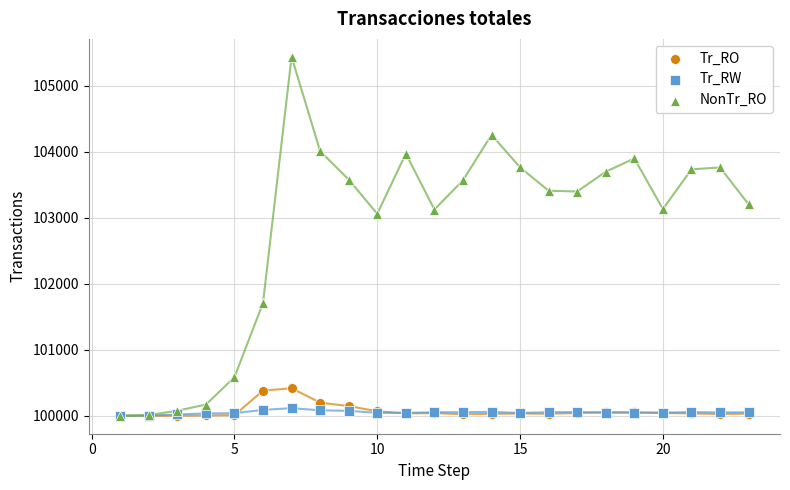

Across all series, what Y value is closest to 102719?

103059.2